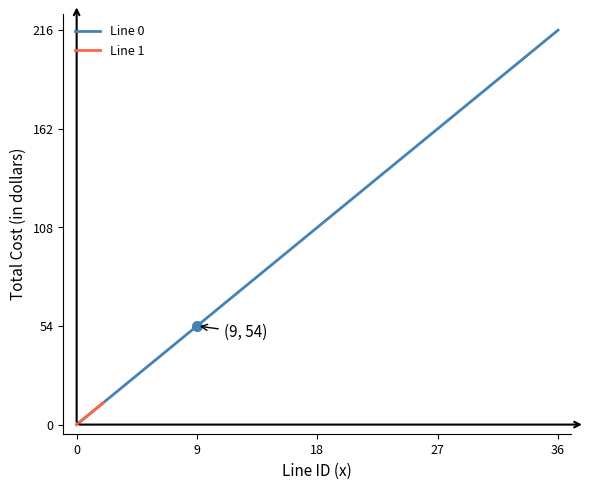

What is the maximum value for Line 1?

12